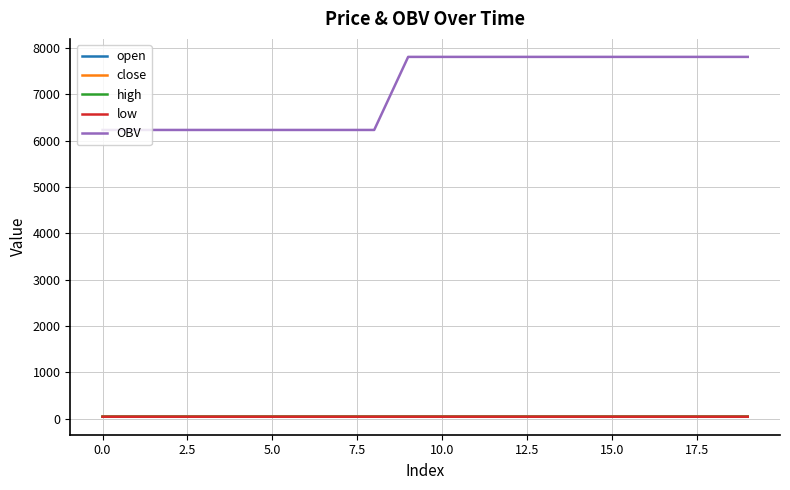

What is the difference between the maximum and minimum values in the OBV series?

1577.1